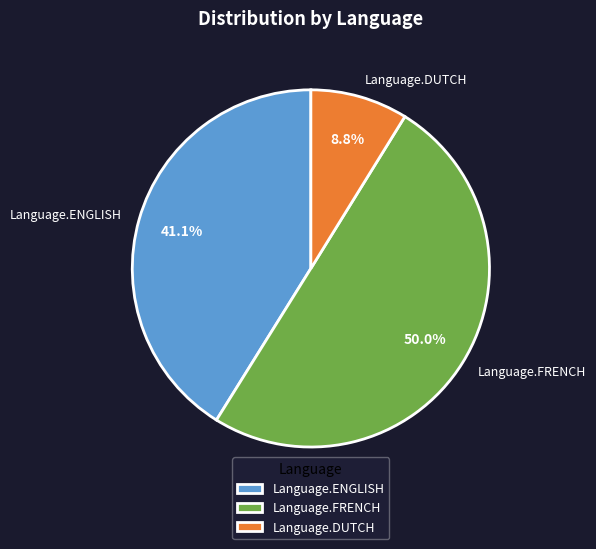

Which category has the biggest portion of the pie?

Language.FRENCH